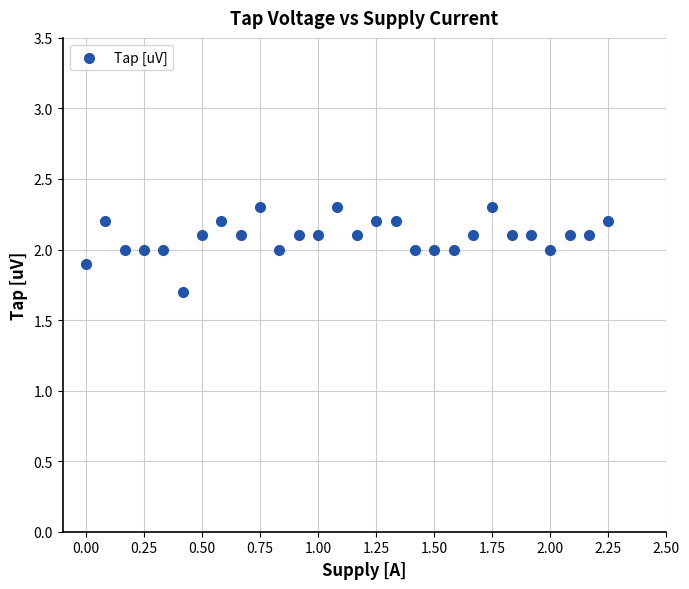

What is the range of X values (max minus min)?

2.2